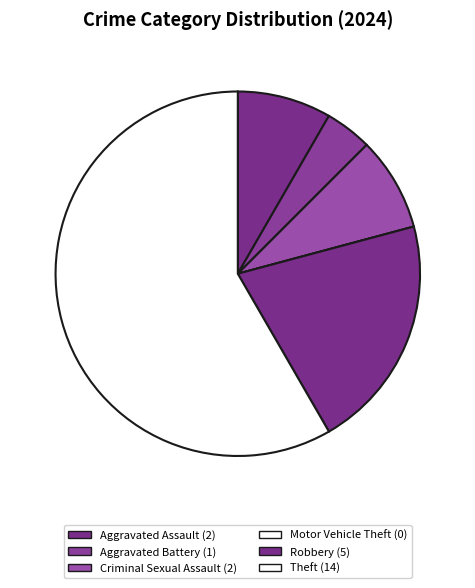

What is the smallest slice in the pie chart?

Motor Vehicle Theft